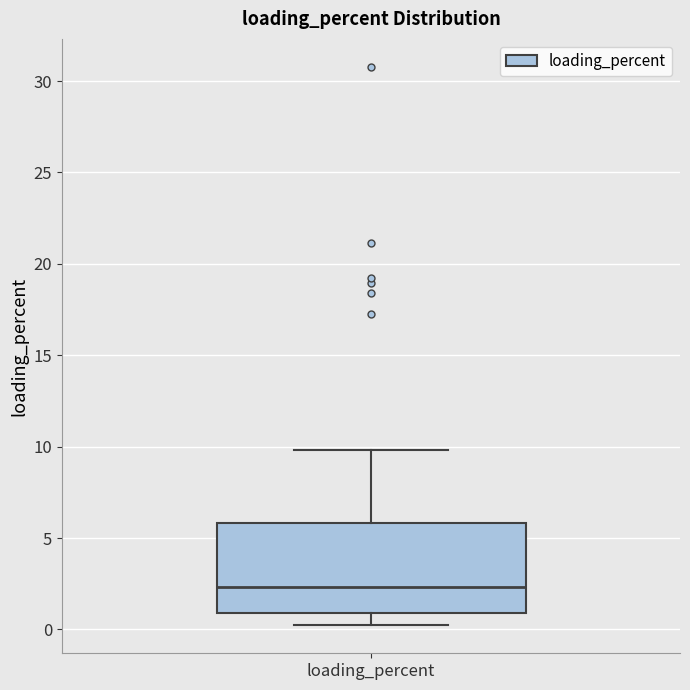

Read this box plot against the y-axis: the position of the median line, the range covered by the box, and the ends of both whiskers. The values are not printed on the chart, so give them approximately, as read against the axis.

median 2.5, box 1.0 to 6.0, whiskers 0.0 to 10.0